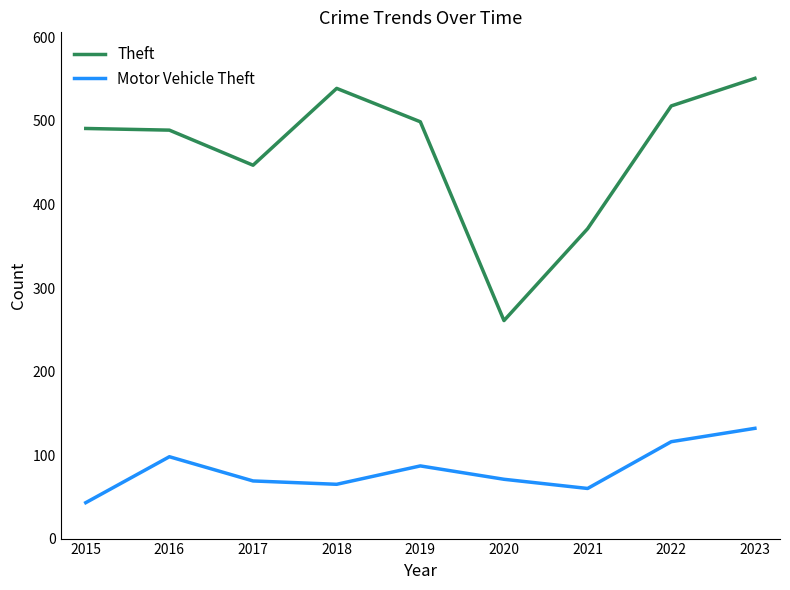

What is the minimum value shown in the chart?

43